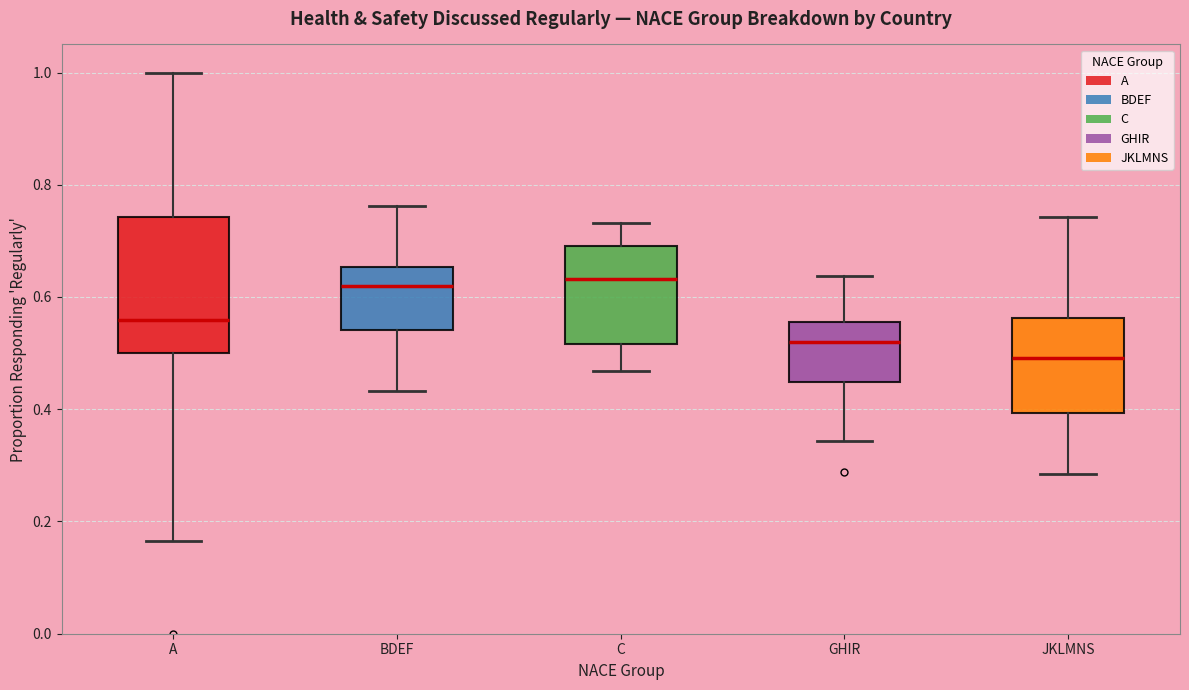

Comparing the boxes themselves (not the whiskers), which one is the tallest?

A